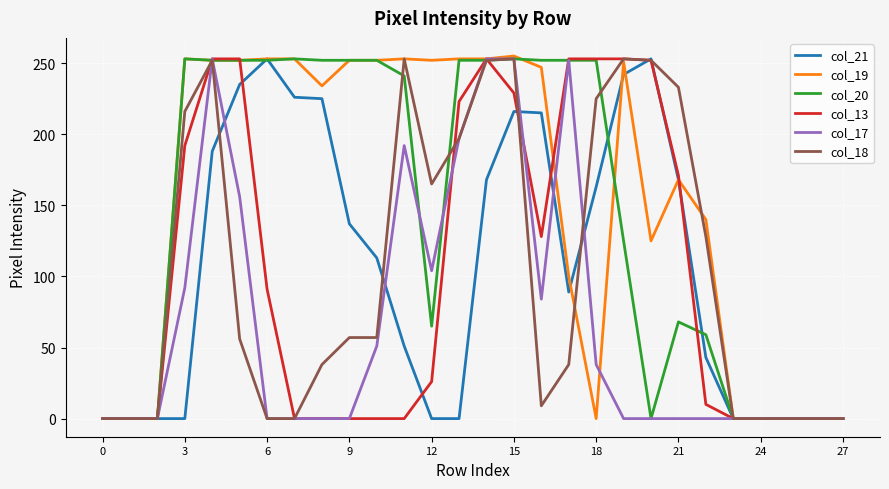

What is the greatest value displayed?

255